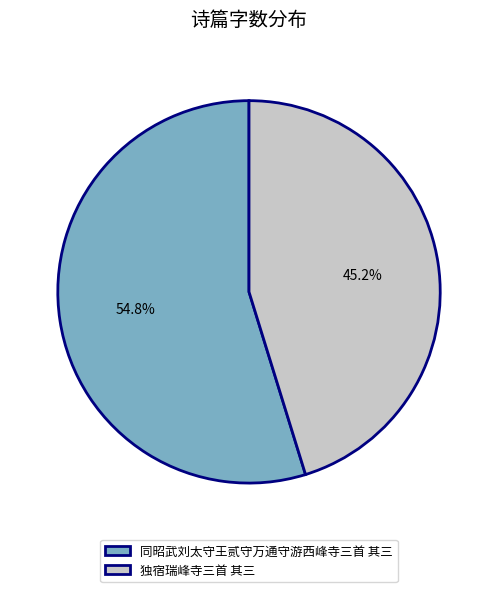

Is there a majority slice in this chart?

Yes